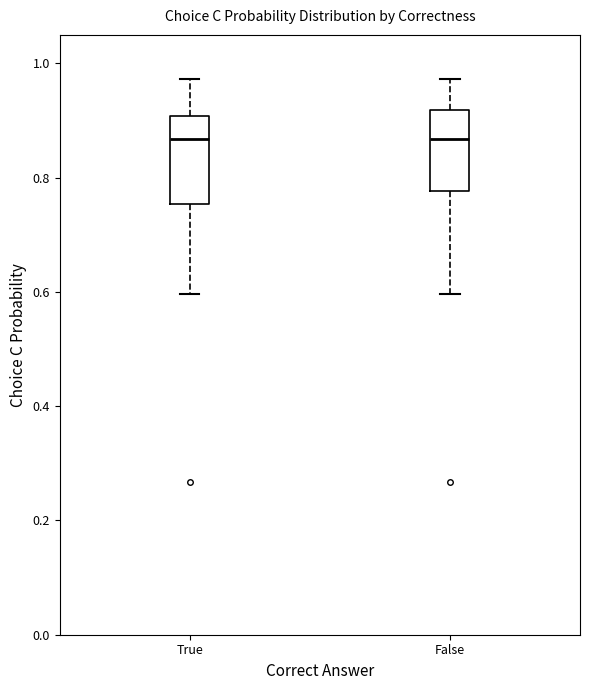

Reading left to right, transcribe this box plot: for each box, give where its median line is, the range the box spans, and where its two whiskers end, as read against the y-axis. The values are not printed on the chart, so give them approximately, as read against the axis.

True: median 0.86, box 0.76 to 0.90, whiskers 0.60 to 0.98
False: median 0.86, box 0.78 to 0.92, whiskers 0.60 to 0.98